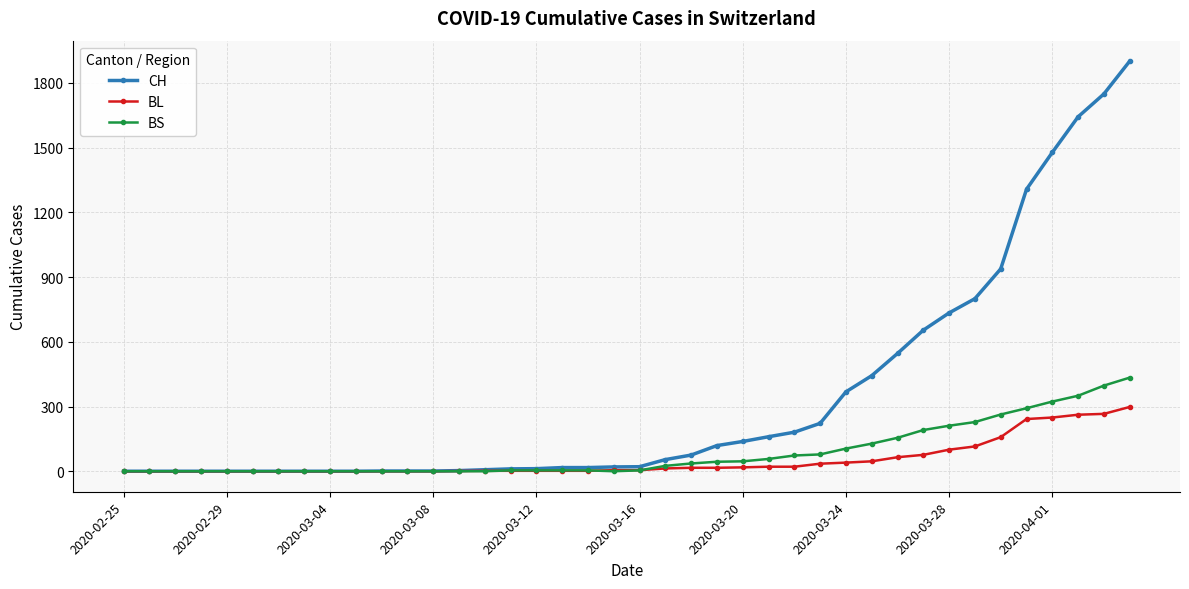

List the series in order of their peak value, lowest first.

BL, BS, CH